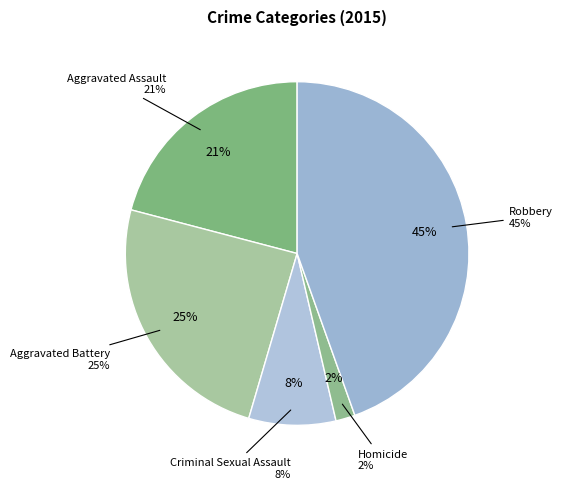

What is the largest slice in the pie chart?

Robbery